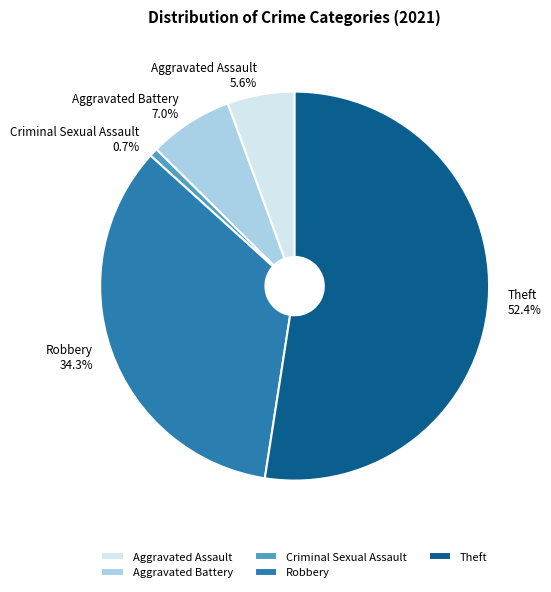

What percentage is NOT represented by Robbery?

65.7%